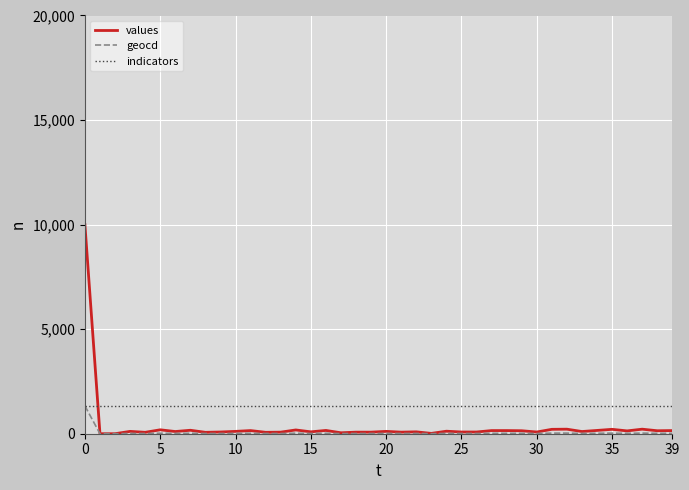

True or false: indicators and values intersect in this chart.

True